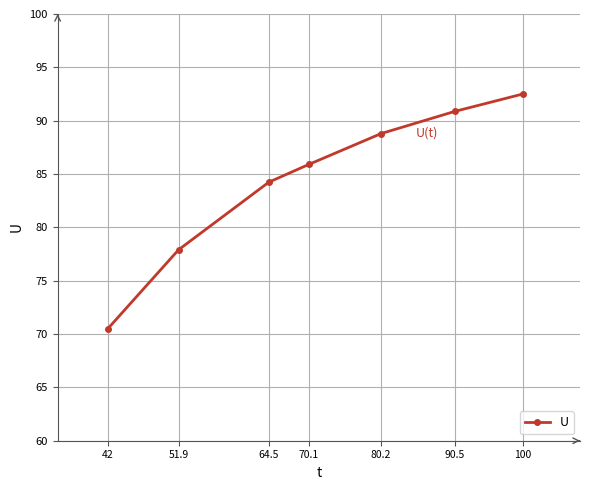

The value at 100 is 92.5. True or false?

True